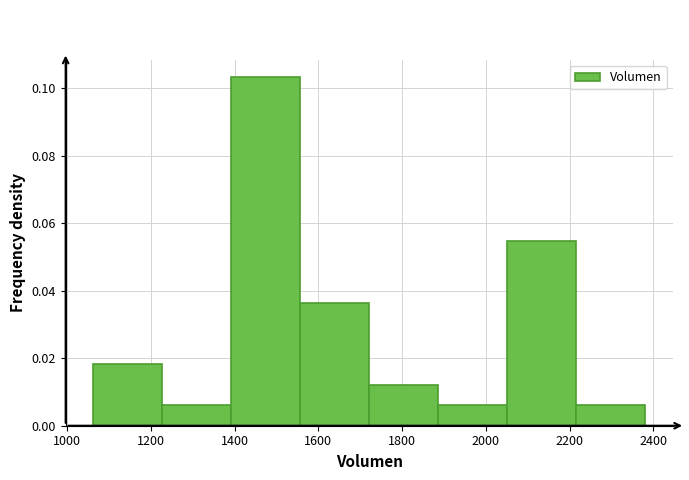

What is the height of the bar covering 1400 to 1560 on the x-axis? Neither the bar edges nor the heights are printed on the chart, so give them approximately, as read against the axes.

0.104